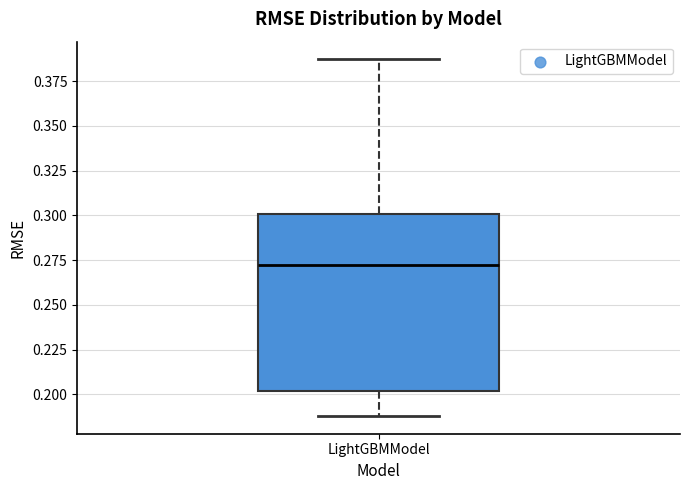

Read this box plot against the y-axis: the position of the median line, the range covered by the box, and the ends of both whiskers. The values are not printed on the chart, so give them approximately, as read against the axis.

median 0.275, box 0.200 to 0.300, whiskers 0.190 to 0.385